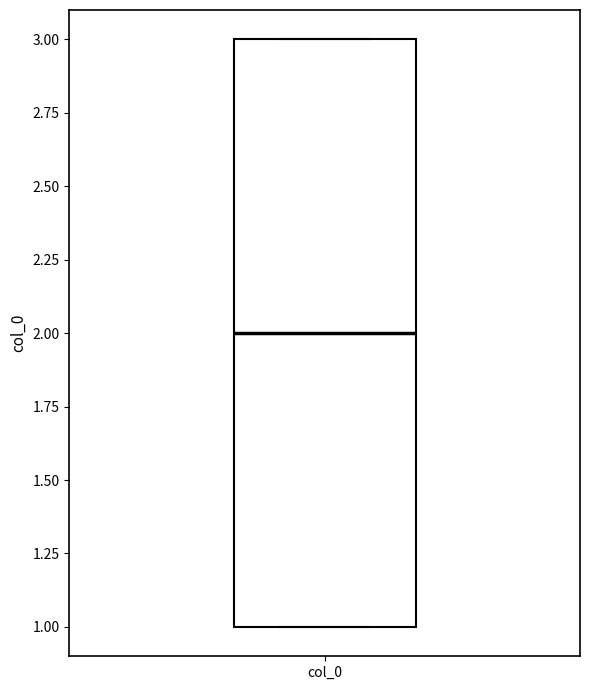

Where is the upper edge of the box for col_0 on the y-axis? The values are not printed on the chart, so give them approximately, as read against the axis.

3